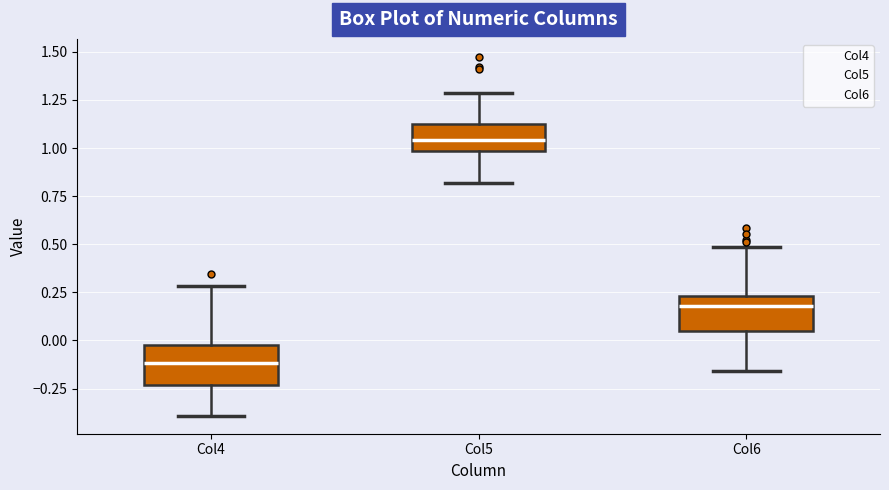

Which box has the lowest median line?

Col4